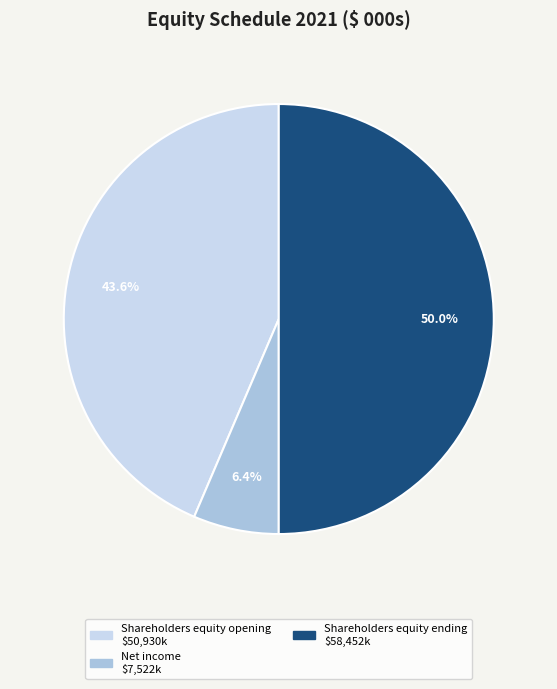

Which slice is the largest?

Shareholders equity ending